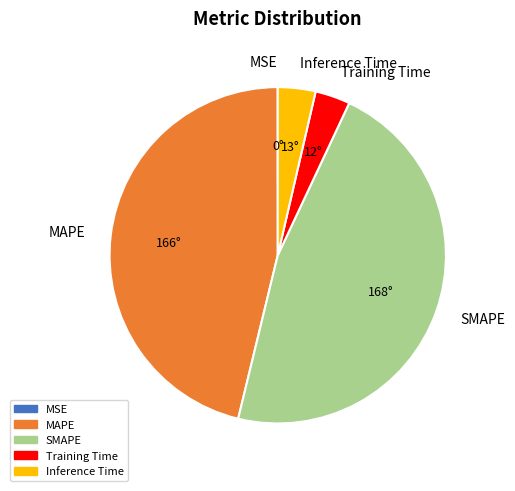

Do Inference Time and SMAPE together represent more than half of the pie?

Yes